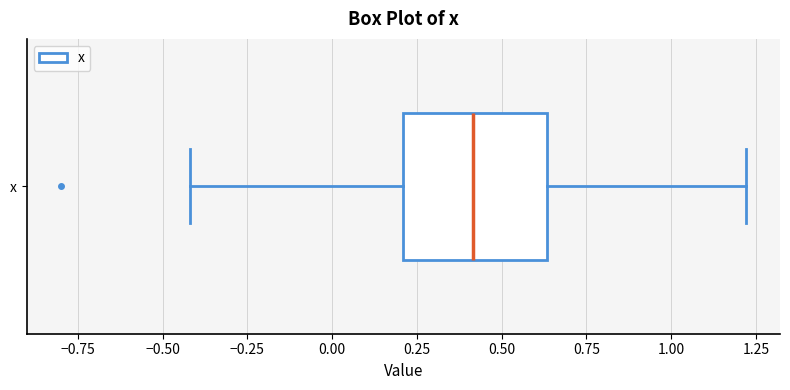

Transcribe this box plot: give where the median line is, the range the box spans, and where the two whiskers end, as read against the x-axis. The values are not printed on the chart, so give them approximately, as read against the axis.

median 0.40, box 0.20 to 0.65, whiskers -0.40 to 1.20